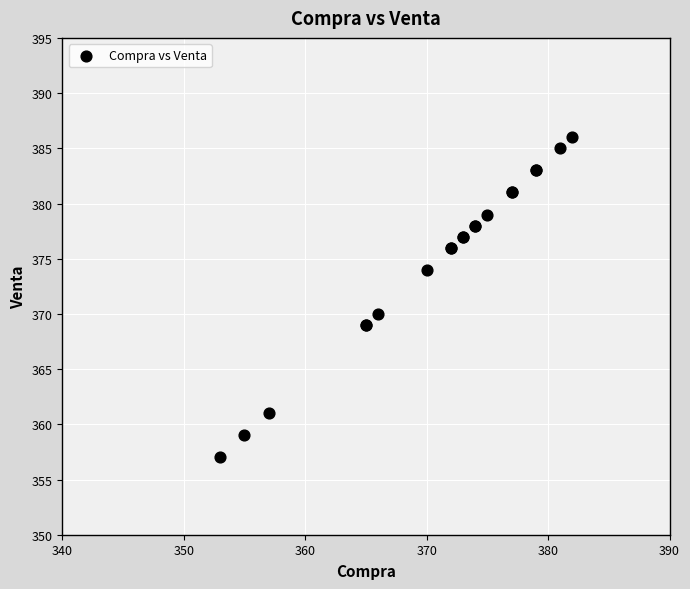

What Y value in the scatter plot is closest to 371?

370